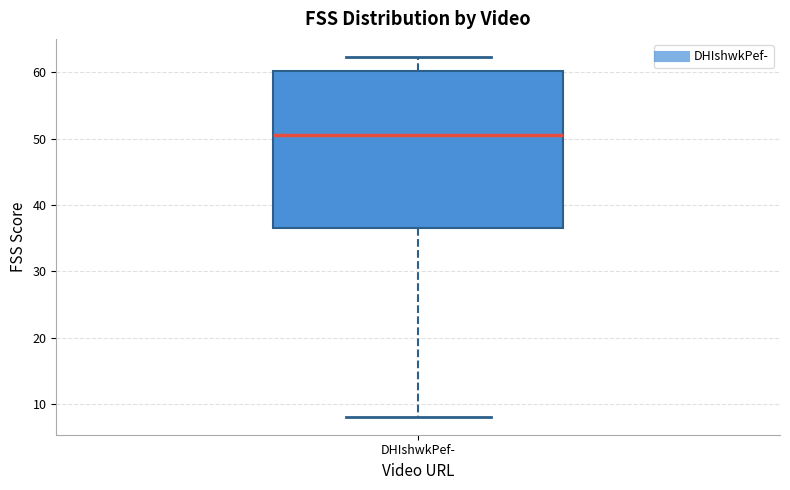

Read this box plot against the y-axis: the position of the median line, the range covered by the box, and the ends of both whiskers. The values are not printed on the chart, so give them approximately, as read against the axis.

median 51, box 37 to 60, whiskers 8 to 62